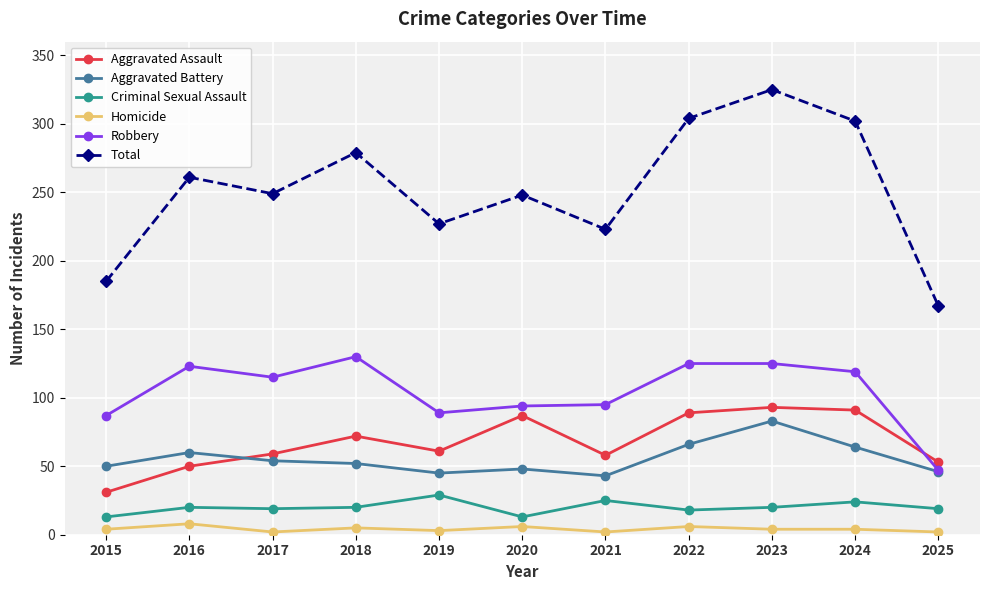

What is the lowest value of the Robbery series?

47